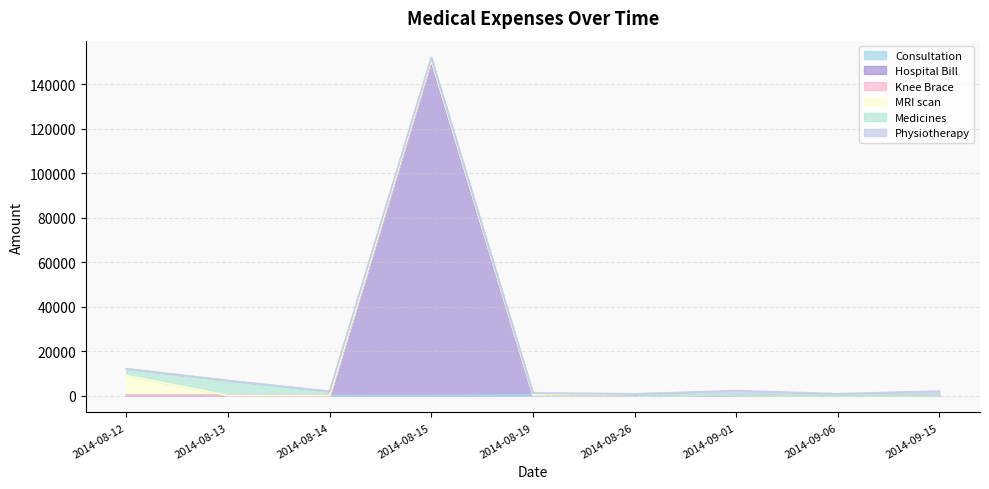

At which category is the sum across all series the highest?

2014-08-15